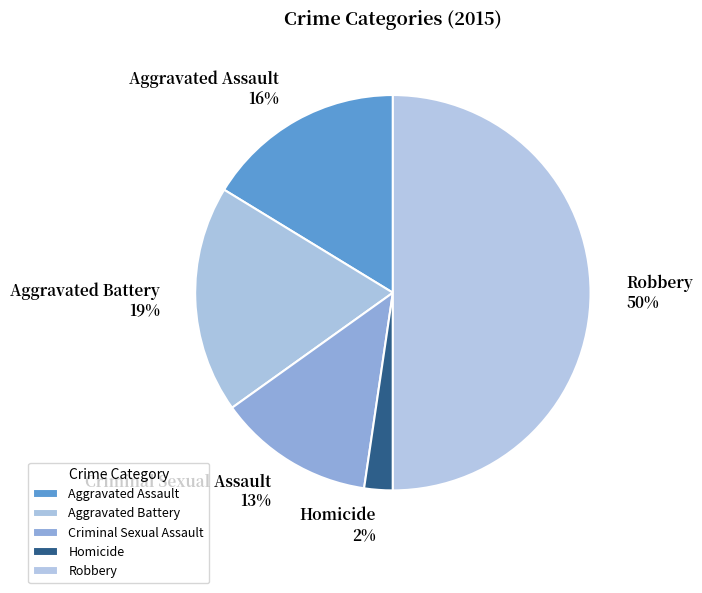

Which category has the biggest portion of the pie?

Robbery